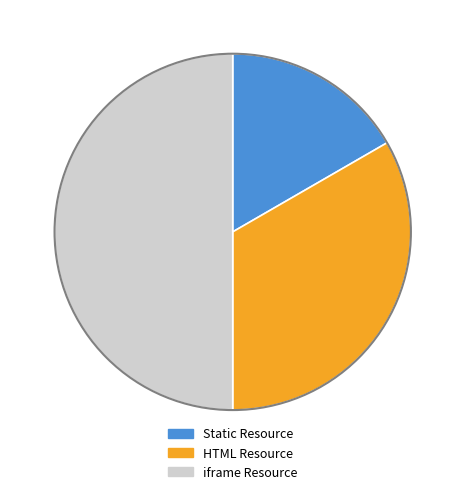

How many slices are in this pie chart?

3